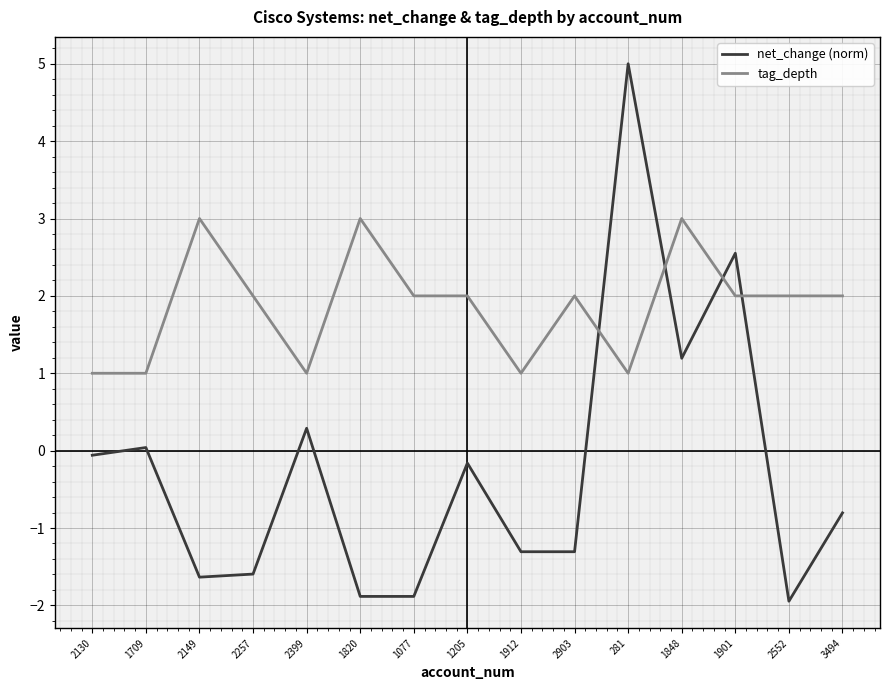

Rank the series by their average value, from highest to lowest.

tag_depth, net_change (norm)